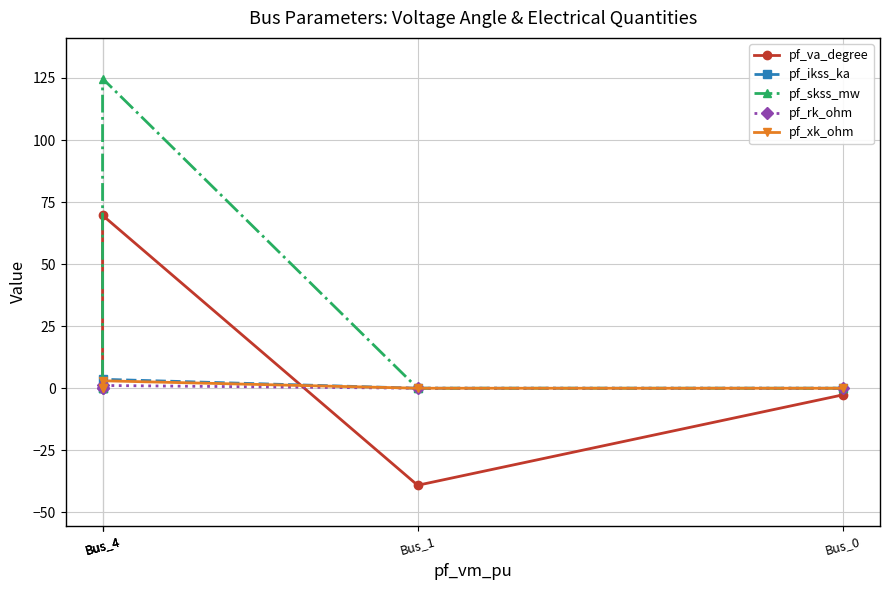

True or false: pf_skss_mw and pf_ikss_ka intersect in this chart.

False